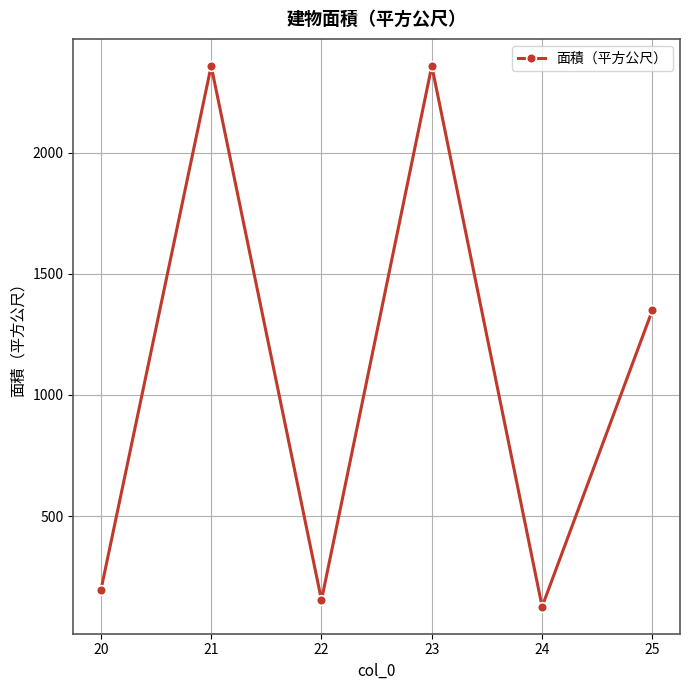

What is the value of the 4th point from the left?

2357.5